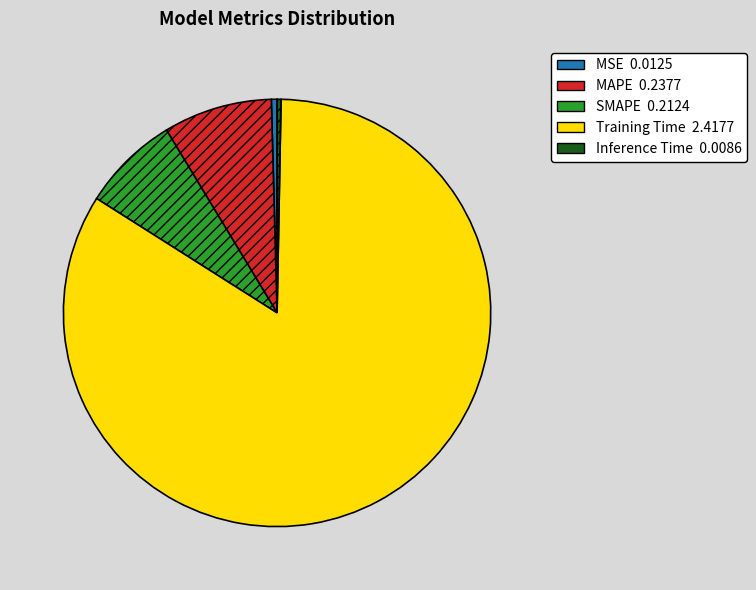

How many slices are in this pie chart?

5